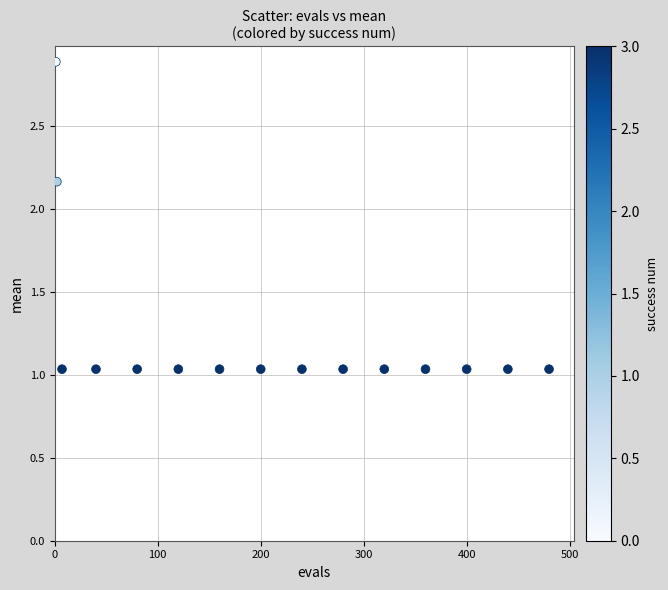

What is the range of X values (max minus min)?

479.0